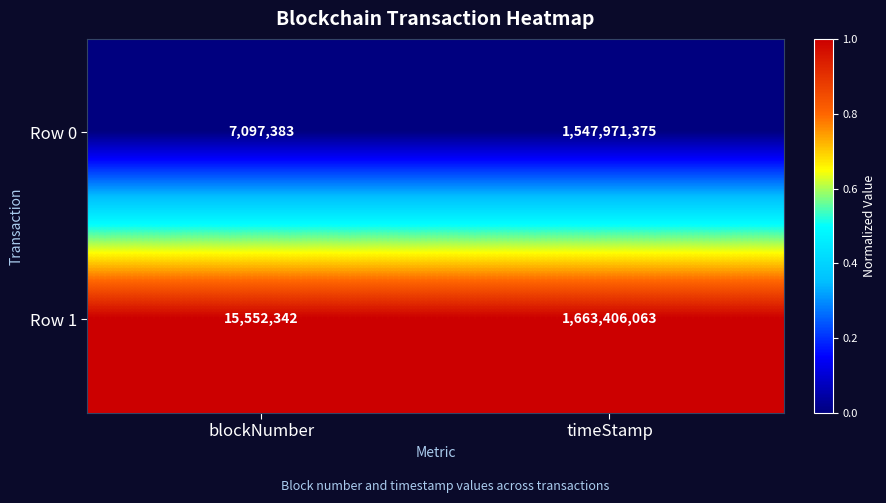

Which series changed the most between blockNumber and timeStamp?

Row 1